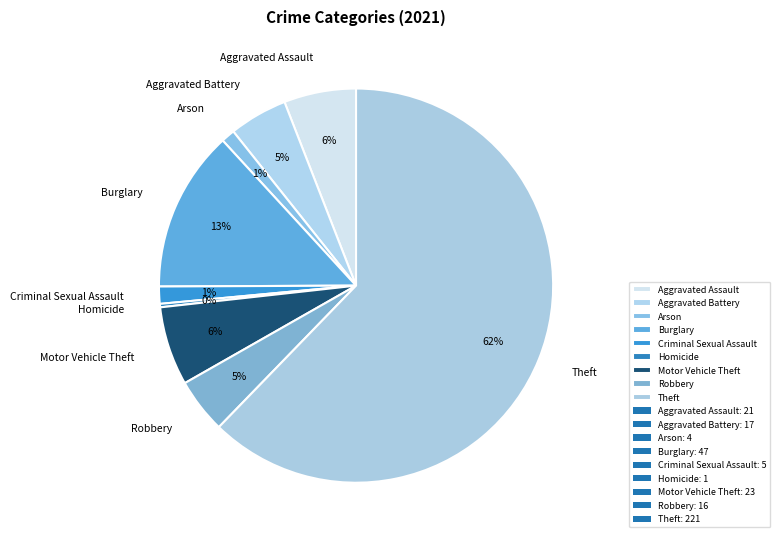

The Aggravated Assault slice represents 18% of the pie. True or false?

False